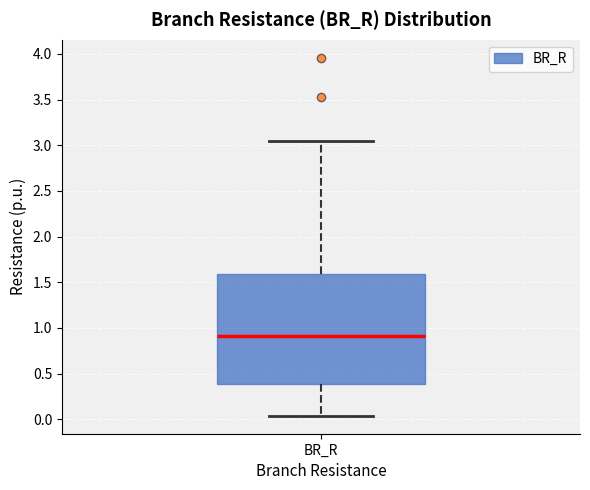

Where does the lower whisker of the box for BR_R end on the y-axis? The values are not printed on the chart, so give them approximately, as read against the axis.

0.05